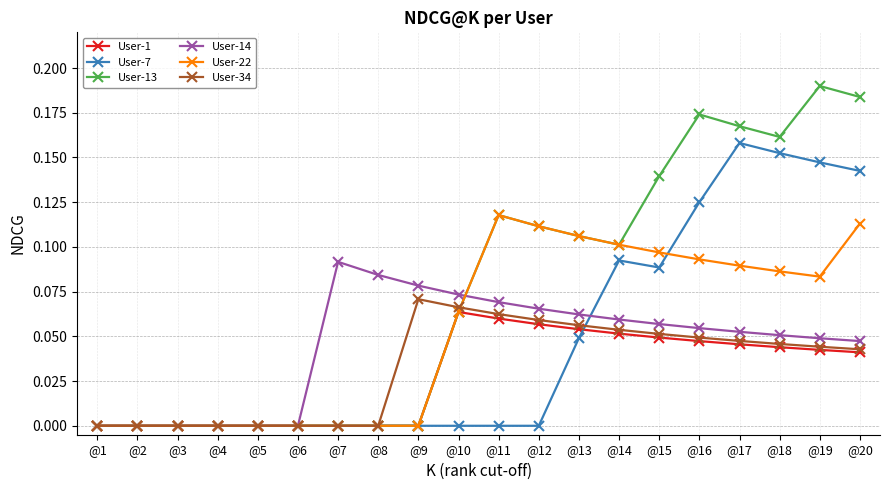

Which label corresponds to the largest value in the chart?

@19